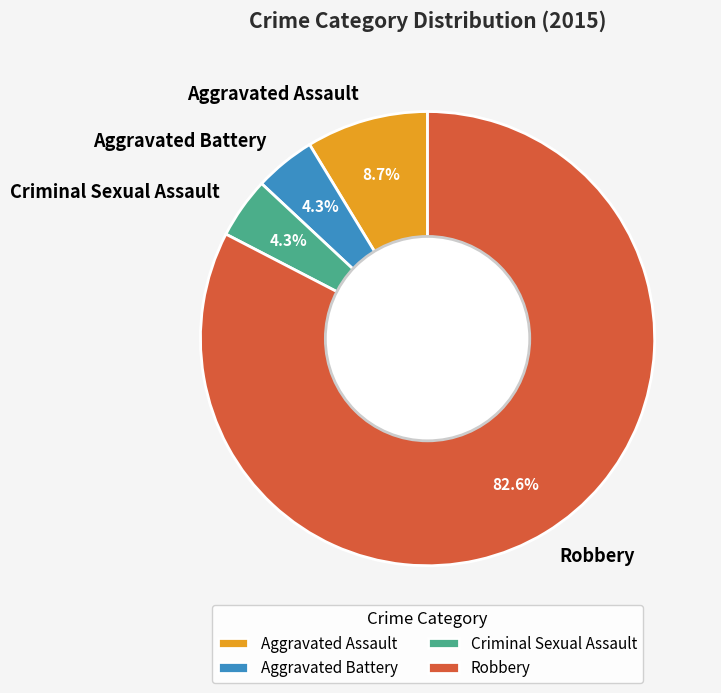

Does any single category account for the majority?

Yes